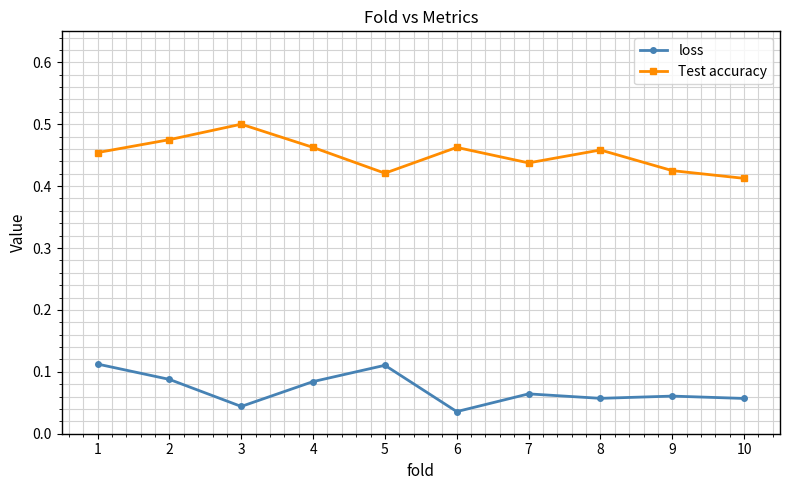

True or false: loss and Test accuracy cross at least once.

False